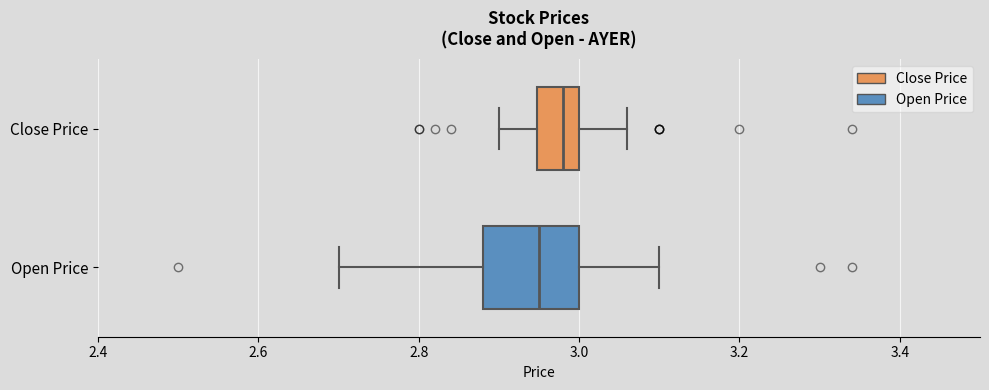

Which box is the widest, from its left edge to its right edge?

Open Price